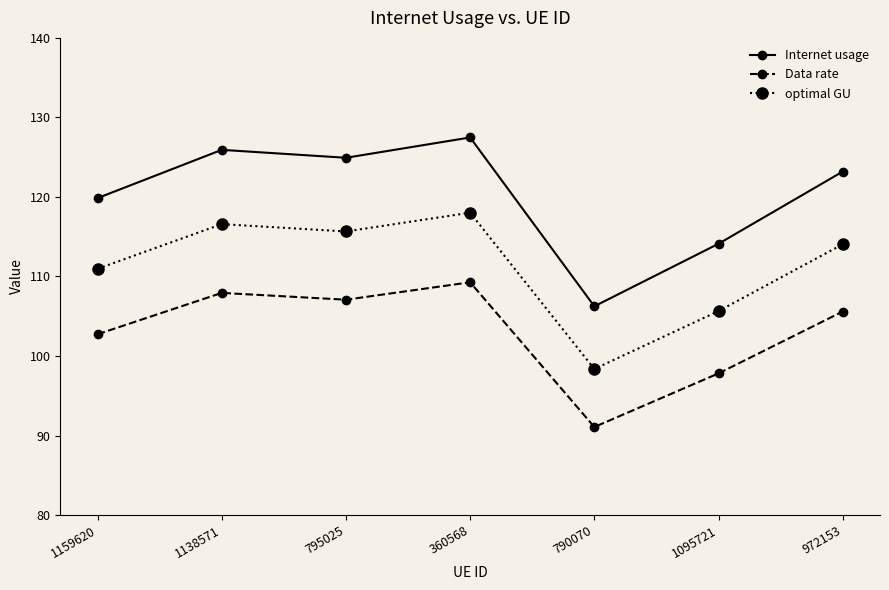

At 795025, list the series in order from smallest to largest.

Data rate, optimal GU, Internet usage